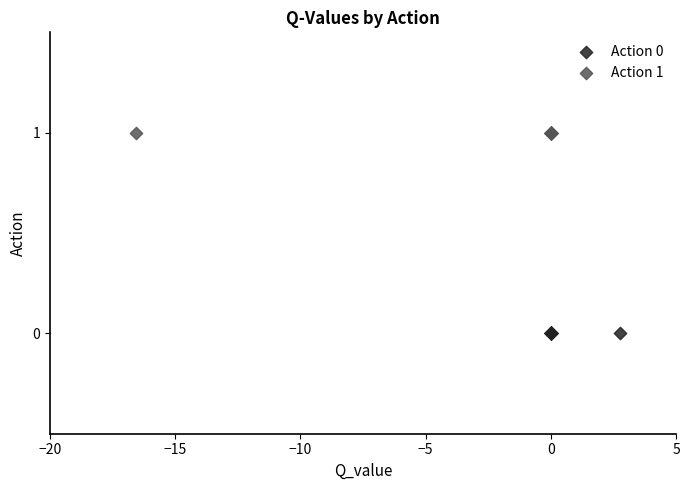

Which series contains the highest Y value?

Action 1